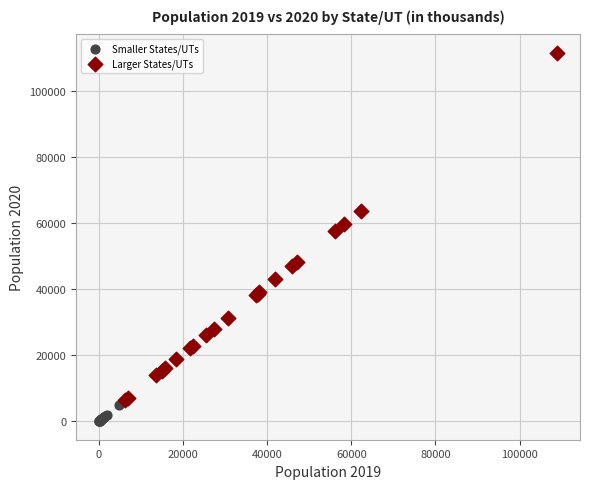

Which series reaches the maximum Y coordinate?

Larger States/UTs